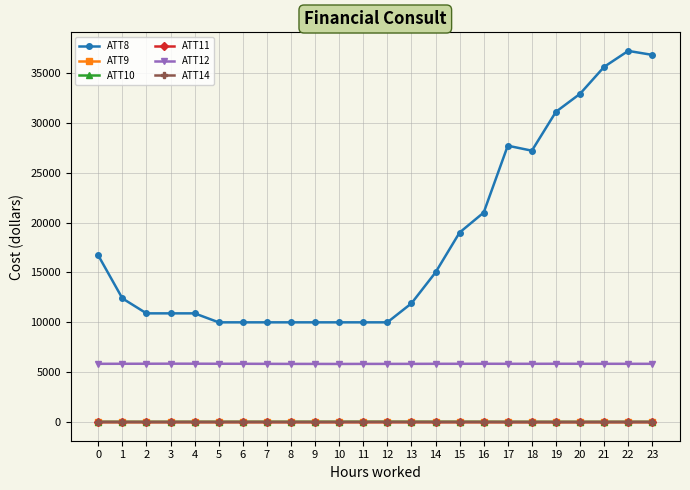

True or false: ATT14 has more than 0 points higher than both neighbors.

True